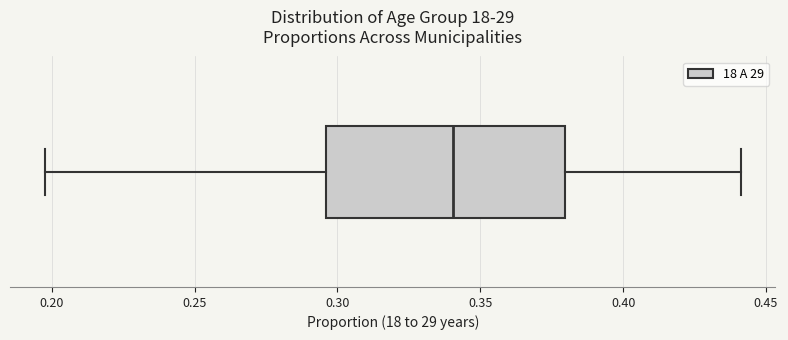

Read this box plot against the x-axis: the position of the median line, the range covered by the box, and the ends of both whiskers. The values are not printed on the chart, so give them approximately, as read against the axis.

median 0.340, box 0.295 to 0.380, whiskers 0.200 to 0.440